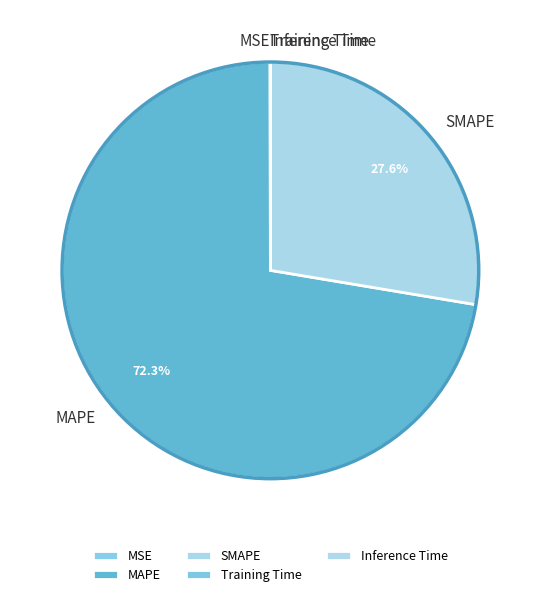

Does MAPE represent more than half of the total?

Yes